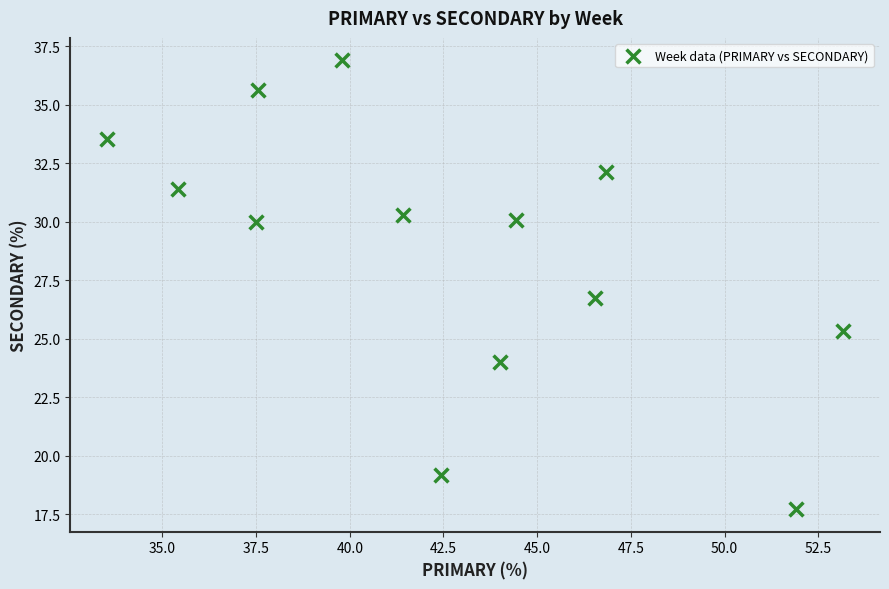

What Y value in the scatter plot is closest to 27?

26.7